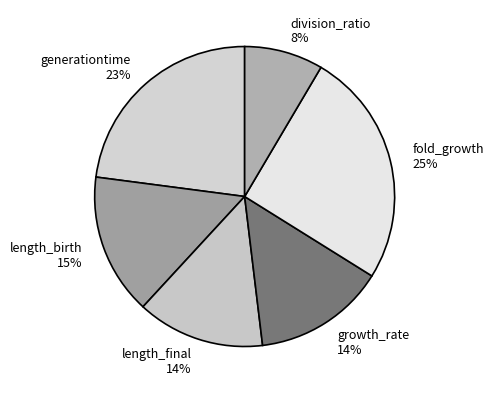

Count the number of slices in the pie.

6